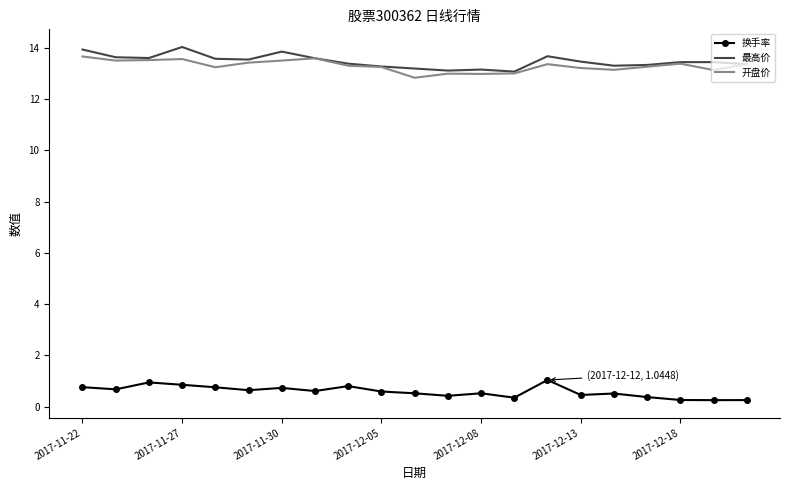

What is the minimum value for 最高价?

13.1